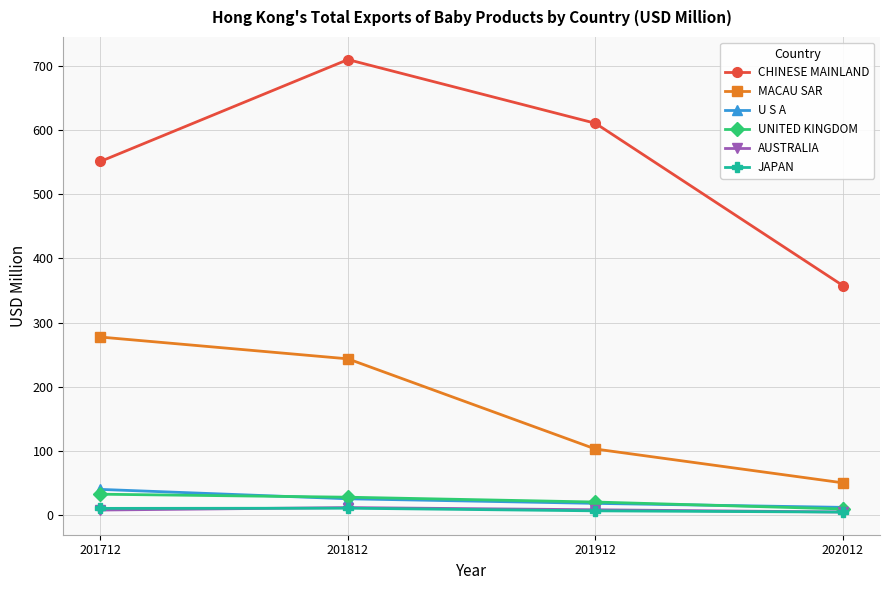

How many times do JAPAN and AUSTRALIA cross each other?

1